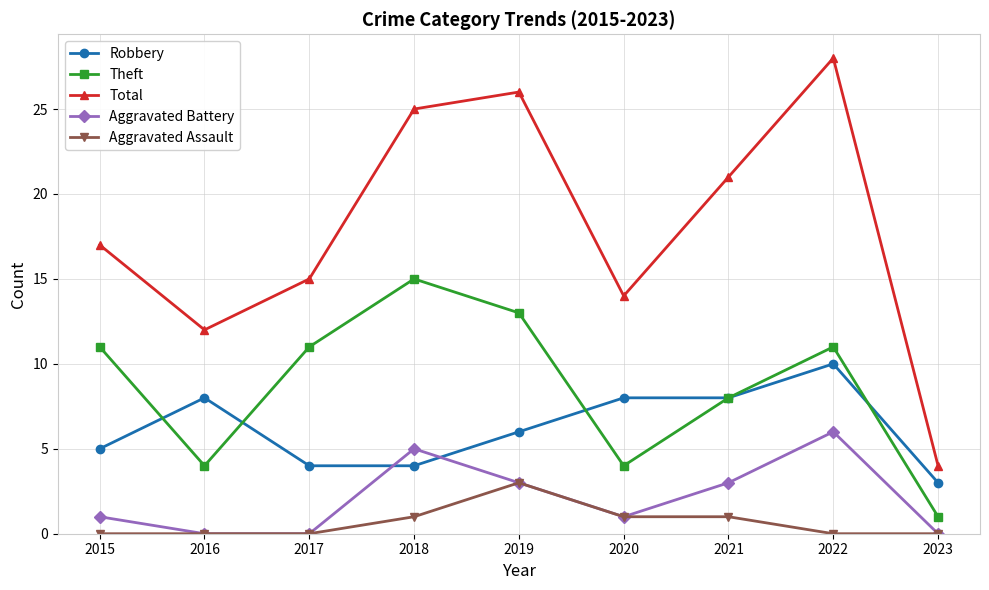

True or false: Aggravated Battery and Total intersect in this chart.

False